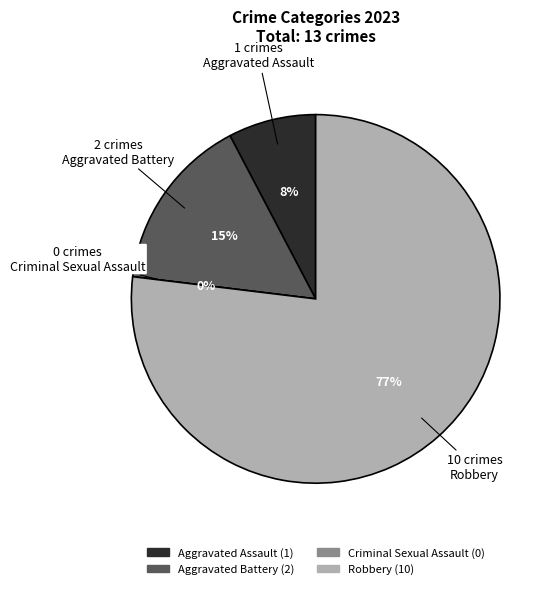

What is the largest slice in the pie chart?

Robbery